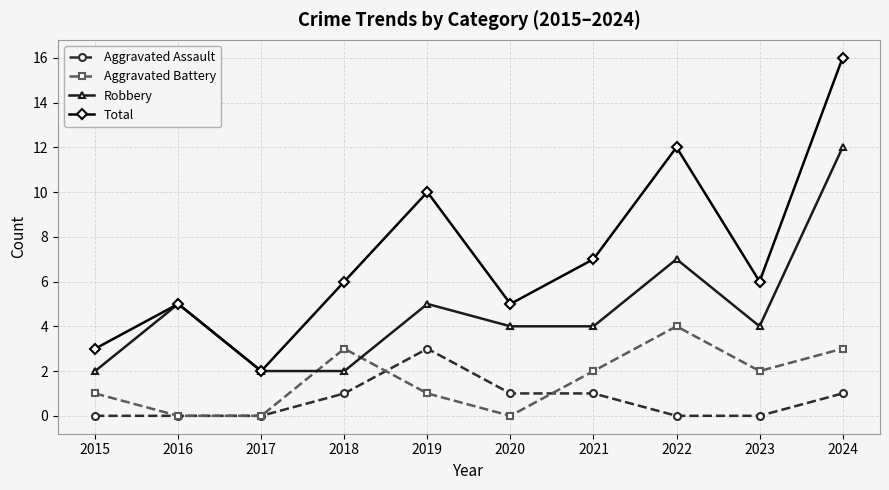

The Aggravated Assault series shows 0 at 2016. True or false?

True